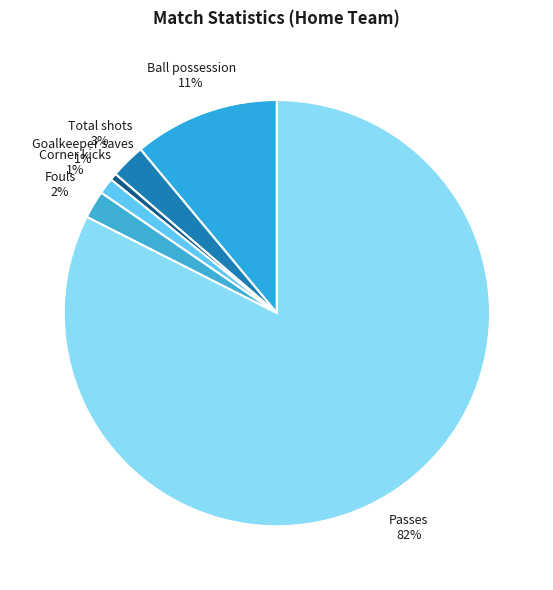

What is the largest slice in the pie chart?

Passes